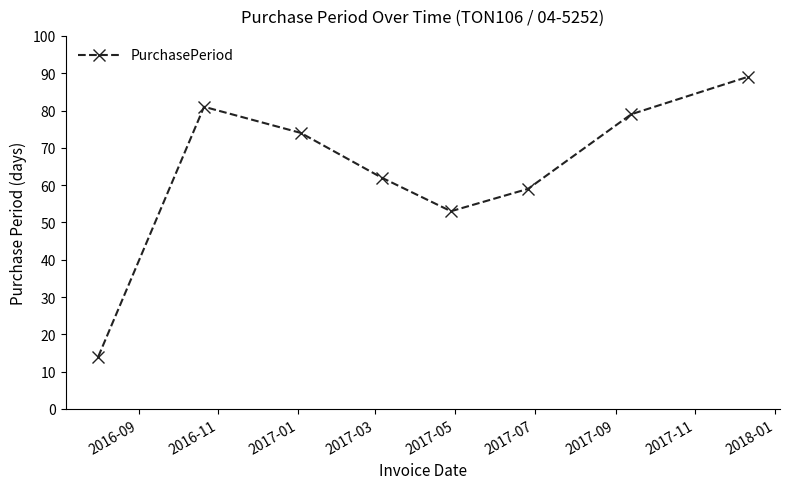

How many data points does each series have?

8